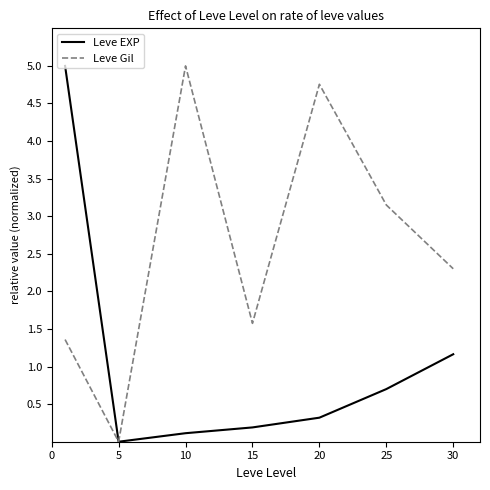

Rank the series by their average value, from lowest to highest.

Leve EXP, Leve Gil